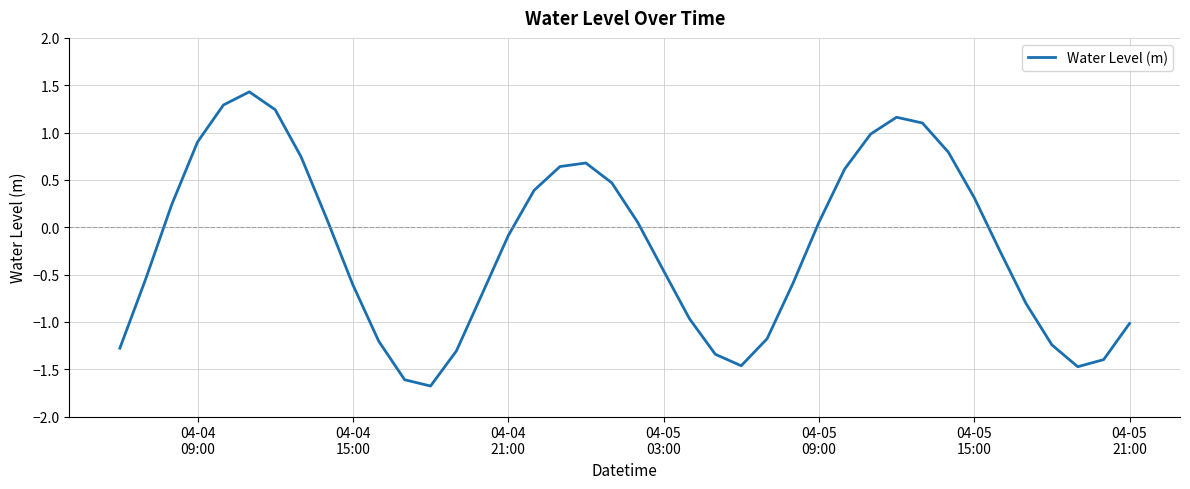

What is the difference between the maximum and minimum values?

3.1